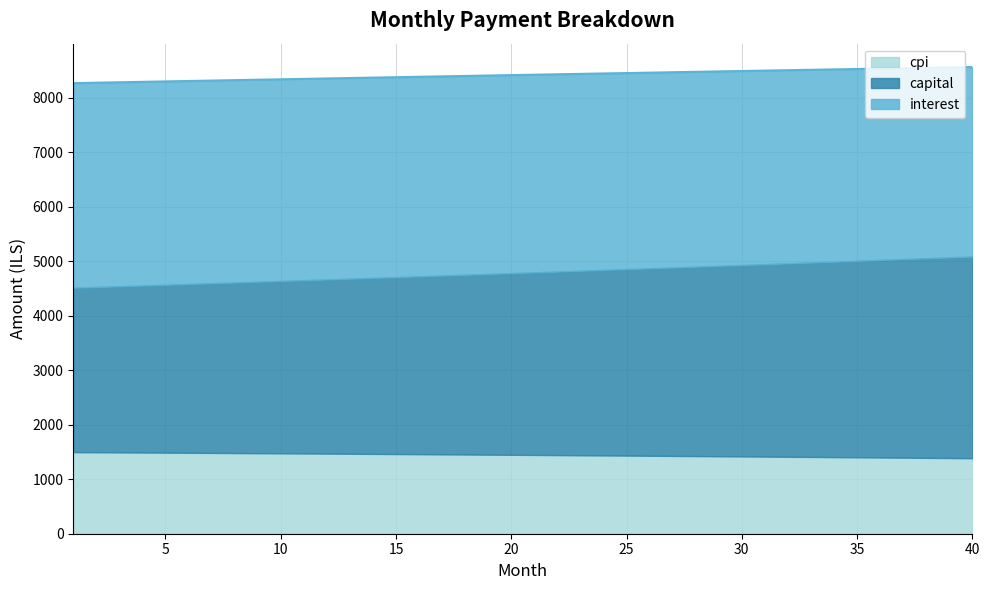

Which series has the widest spread of values?

capital